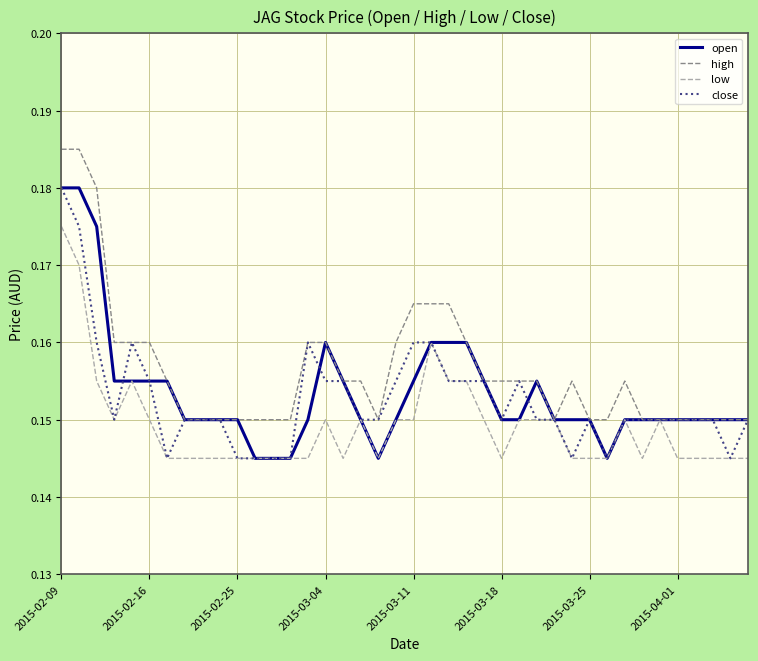

List the series in order of their peak value, highest first.

high, open, close, low